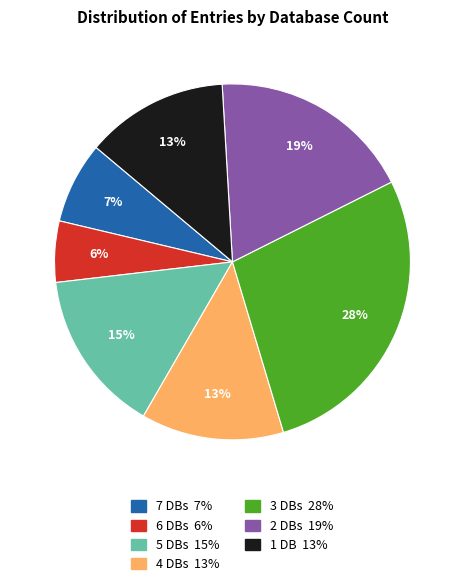

Which slice is the largest?

3 DBs 28%